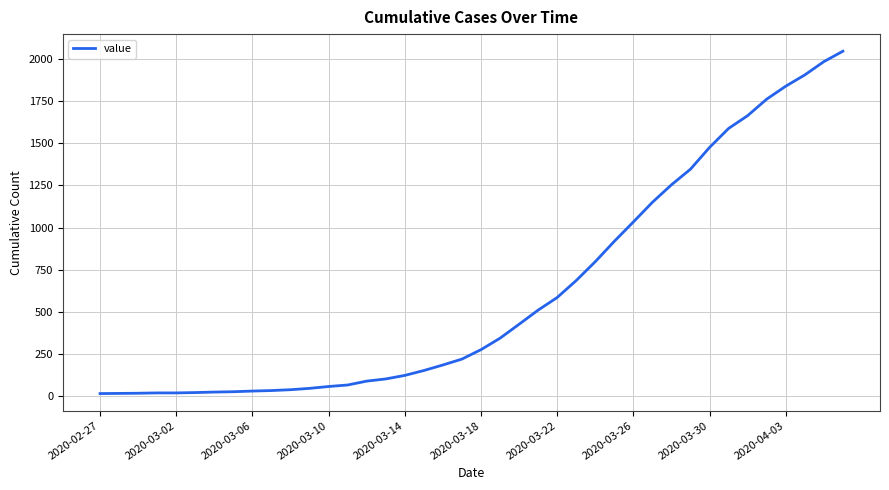

How many lines are shown in the chart?

1